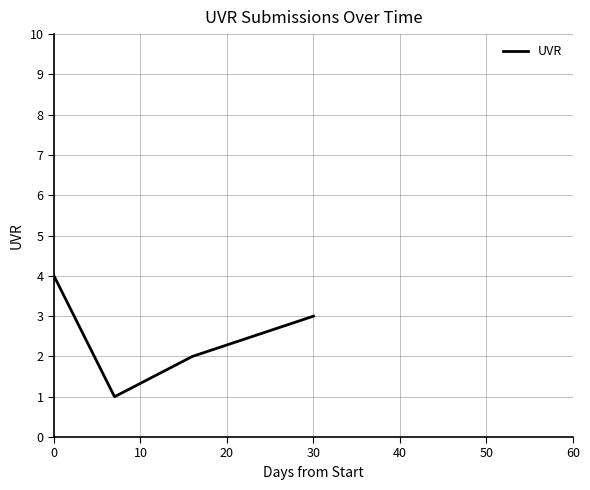

How many interior local valleys (lower than both neighbors) does the data have?

1